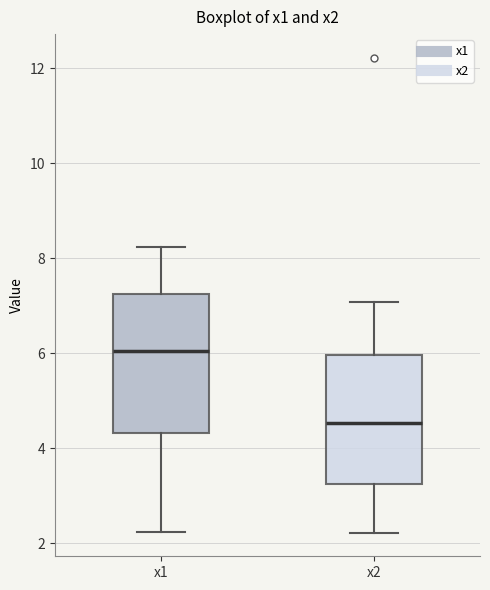

Reading left to right, transcribe this box plot: for each box, give where its median line is, the range the box spans, and where its two whiskers end, as read against the y-axis. The values are not printed on the chart, so give them approximately, as read against the axis.

x1: median 6.0, box 4.4 to 7.2, whiskers 2.2 to 8.2
x2: median 4.6, box 3.2 to 6.0, whiskers 2.2 to 7.0